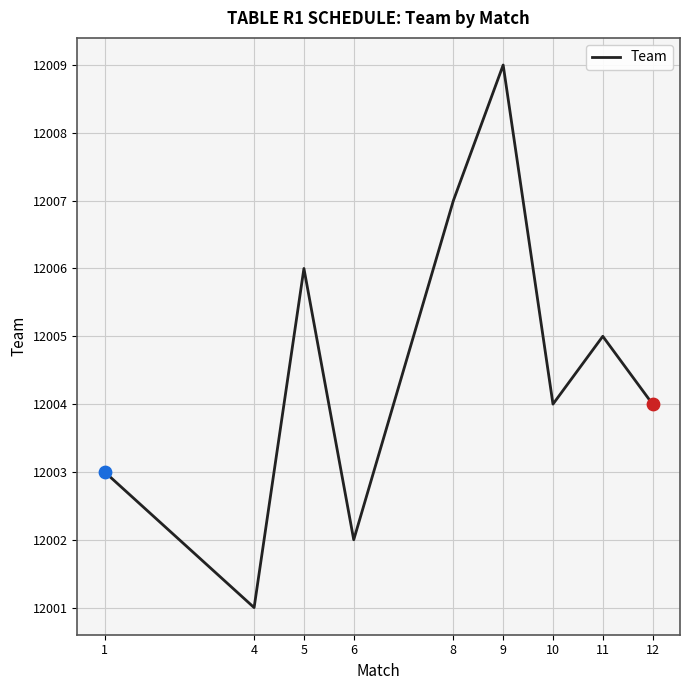

Approximately how many times larger is the value at 8 compared to 12?

1.0